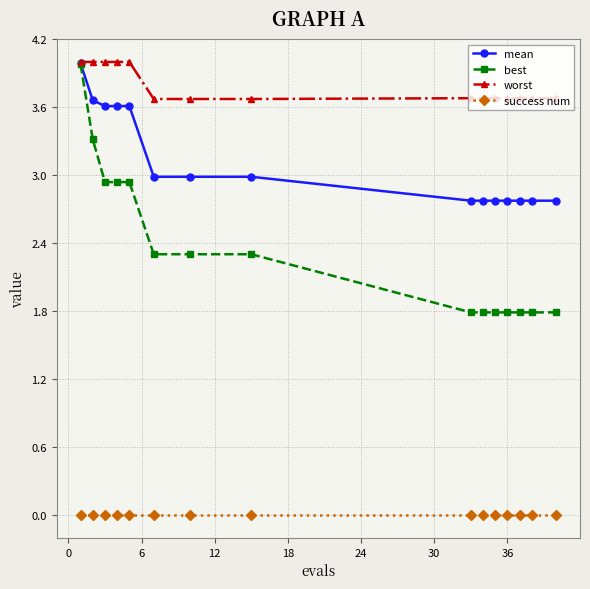

What is the maximum value shown in the chart?

4.0